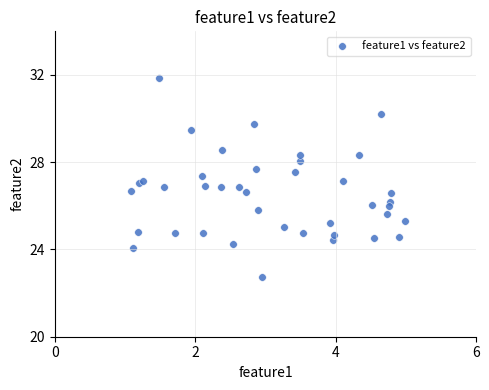

What is the range of Y values (max minus min)?

9.1